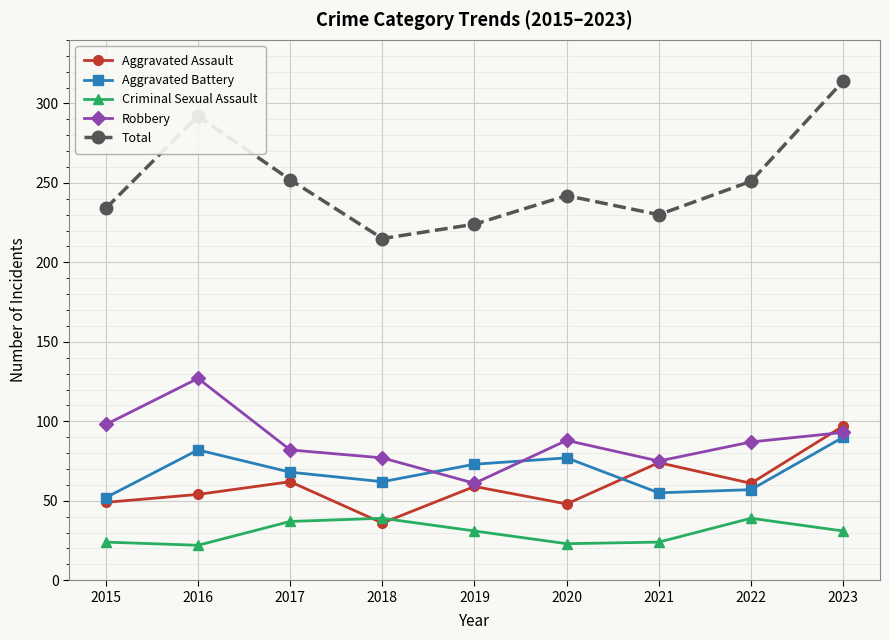

What is the value of the Total point at the 3rd from the left?

252